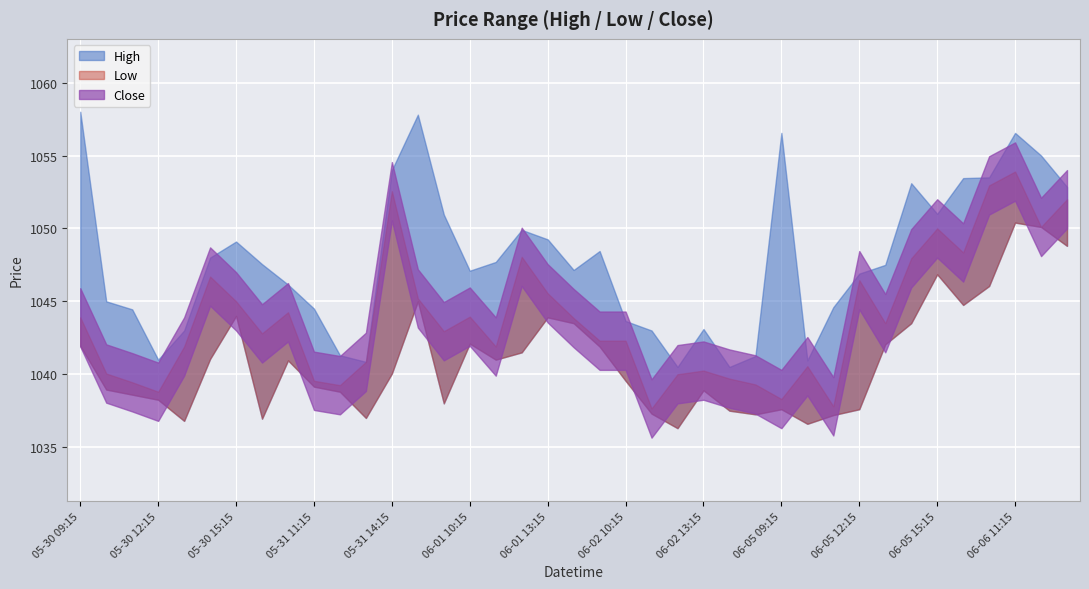

True or false: Low has a value of 1826.6 at 05-31 14:15.

False